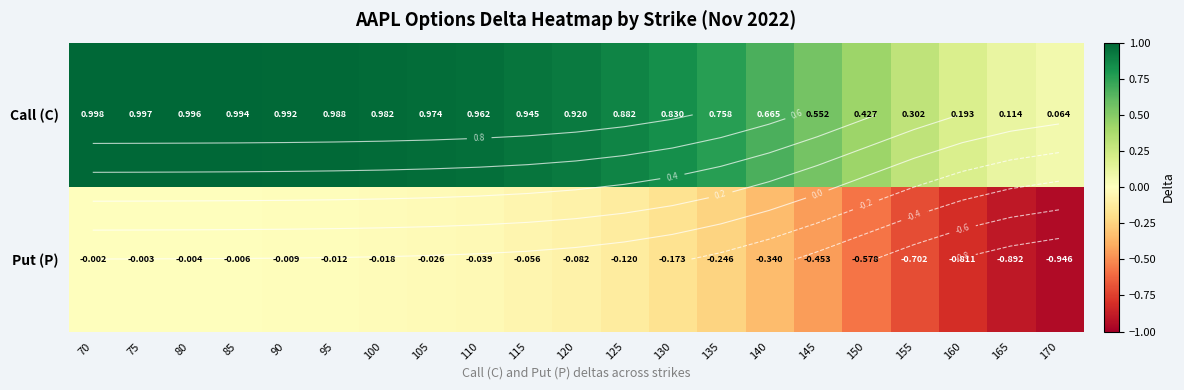

Which series has the largest range (max minus min)?

Put (P)